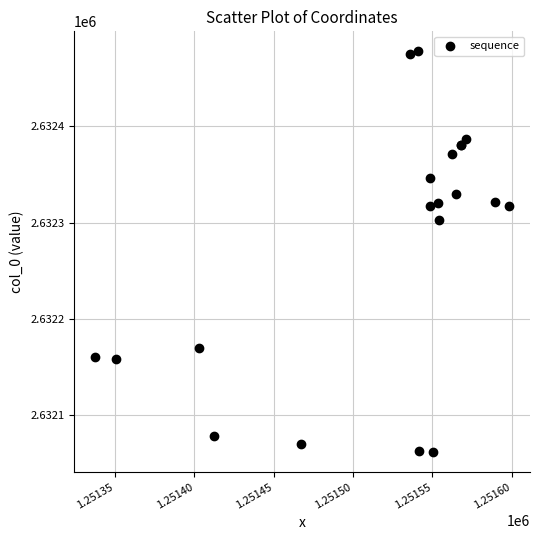

What Y value in the scatter plot is closest to 2632269?

2632302.9